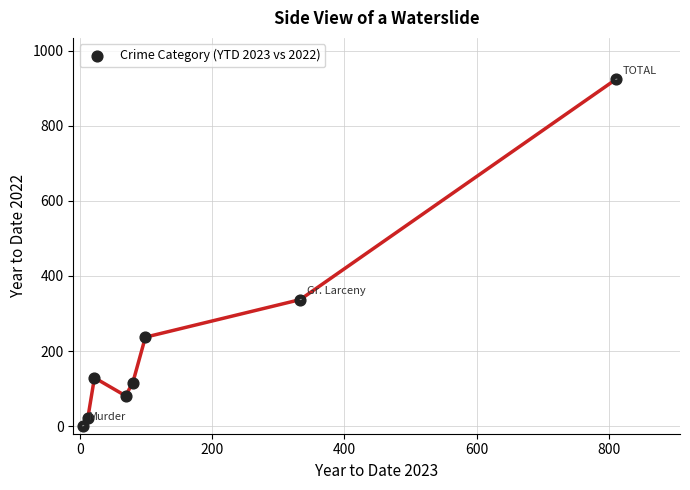

What Y value in the scatter plot is closest to 462?

337